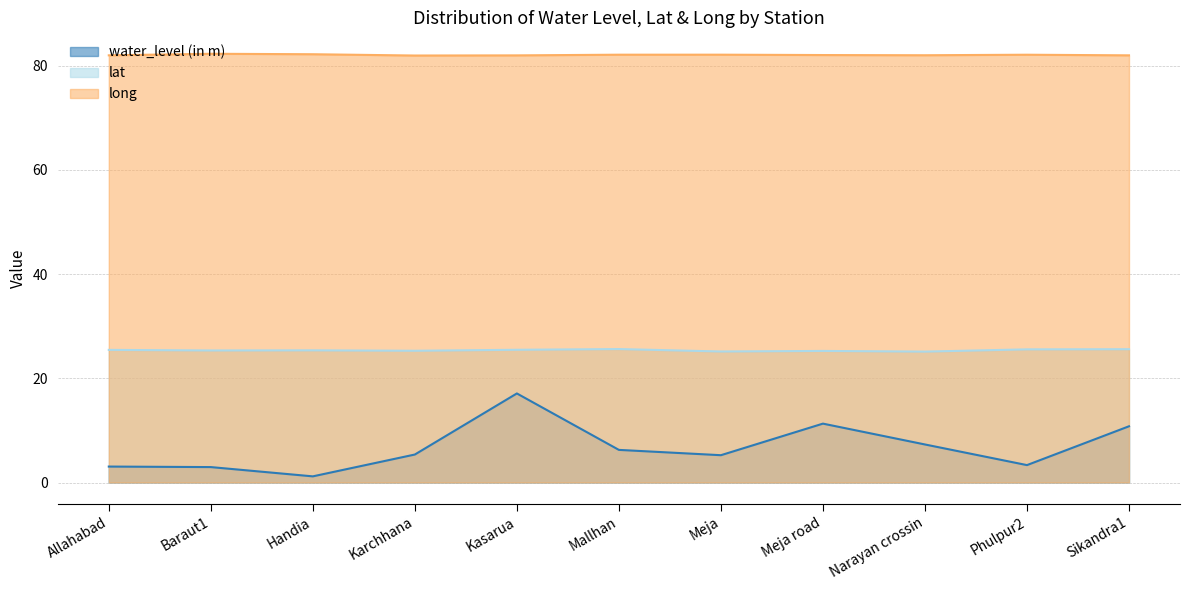

True or false: long has a value of 82.0 at Narayan crossin.

True